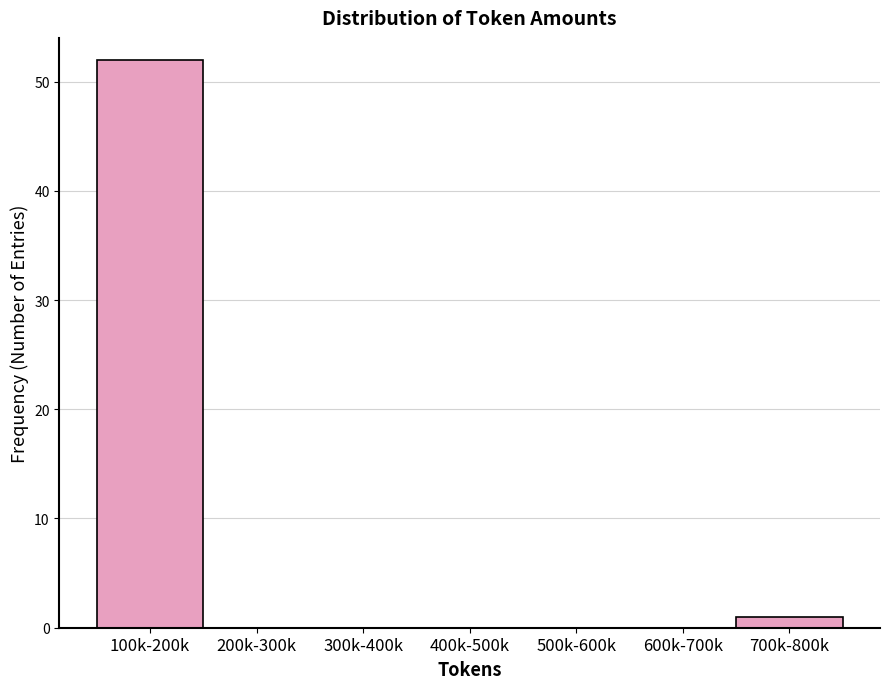

Reading right to left, what are all the values shown in this chart?

700k-800k=1	600k-700k=0	500k-600k=0	400k-500k=0	300k-400k=0	200k-300k=0	100k-200k=52